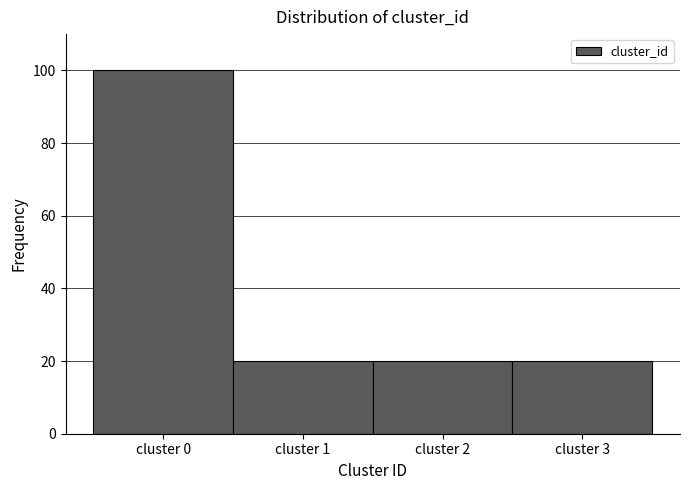

Reading left to right, list every bar in this chart as the range it spans on the x-axis followed by its height. The values are not printed on the chart, so give them approximately, as read against the axis.

-0.5 to 0.5: 100
0.5 to 1.5: 20
1.5 to 2.5: 20
2.5 to 3.5: 20